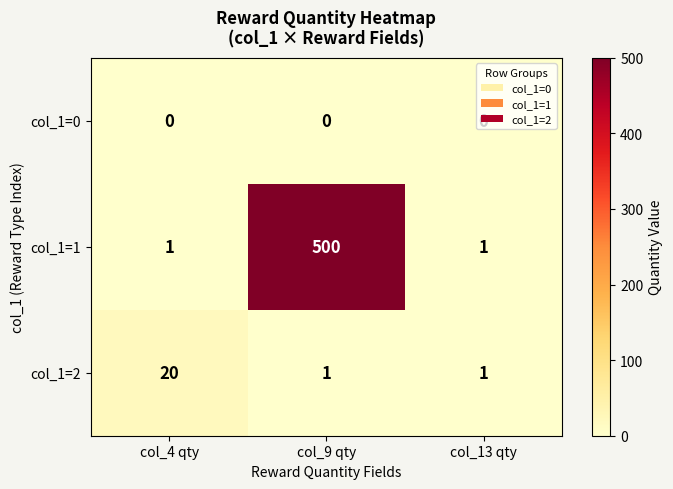

What is the total value across all series at col_4 qty?

21